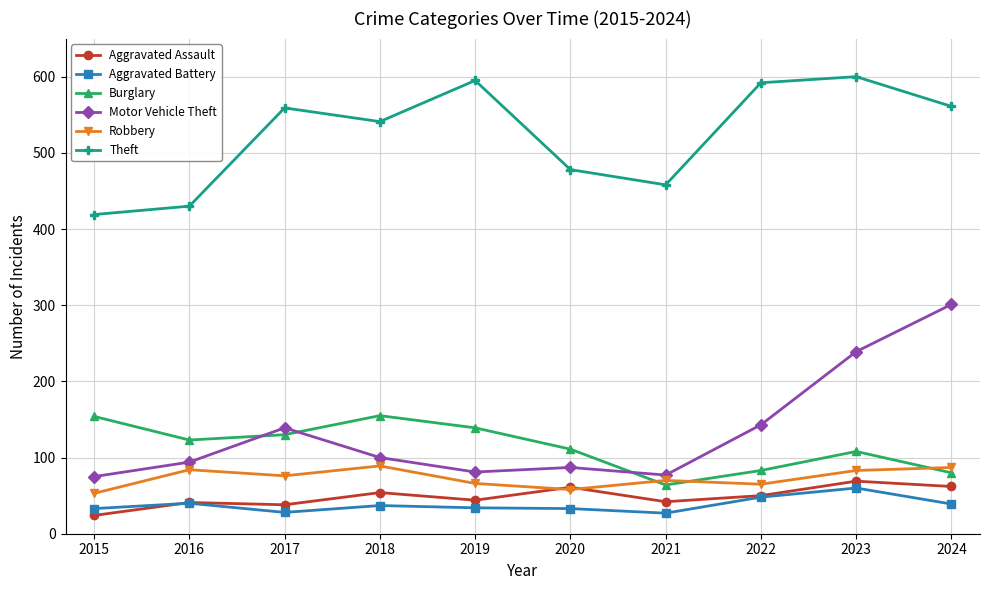

True or false: Robbery and Aggravated Battery intersect in this chart.

False